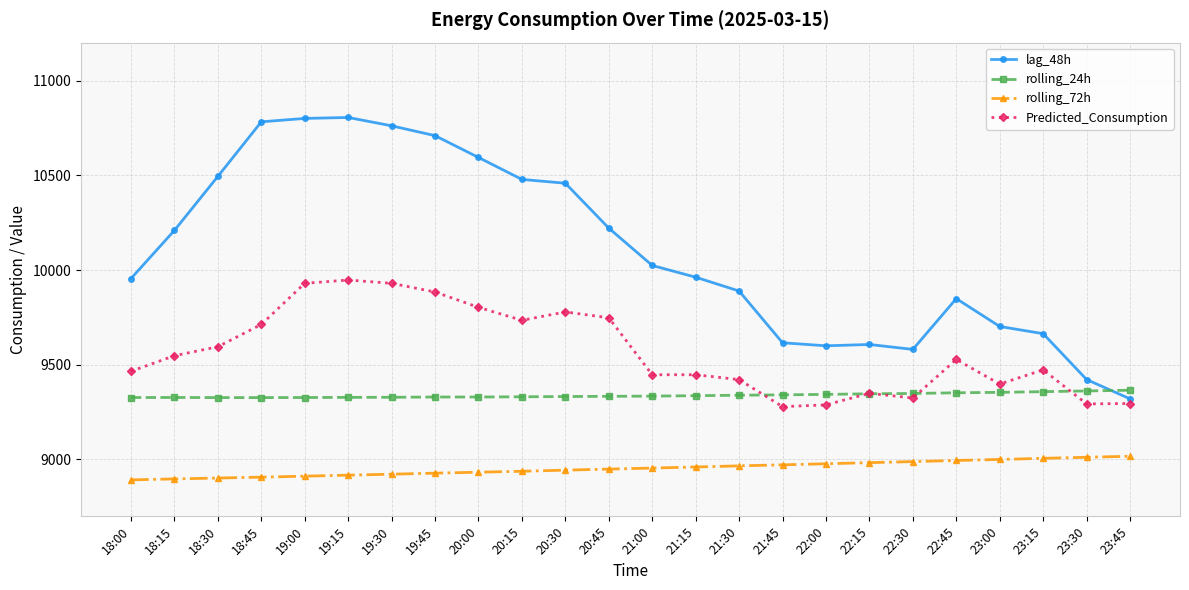

How many values in the rolling_72h series are below 8954?

12